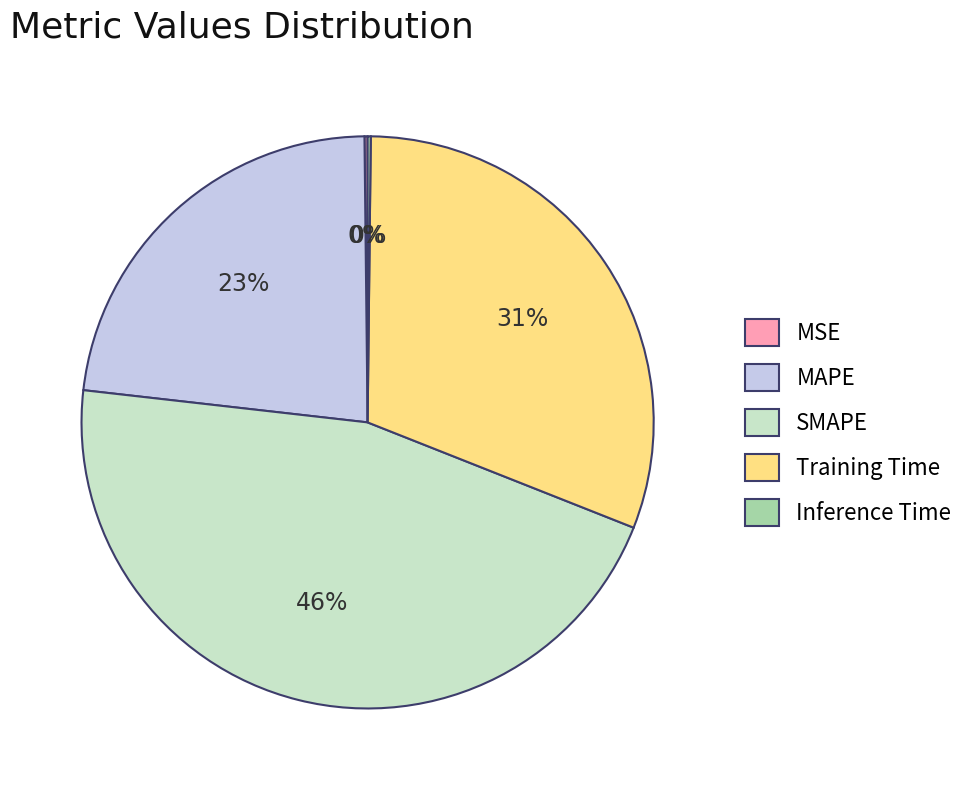

Does SMAPE account for over 50% of the chart?

No